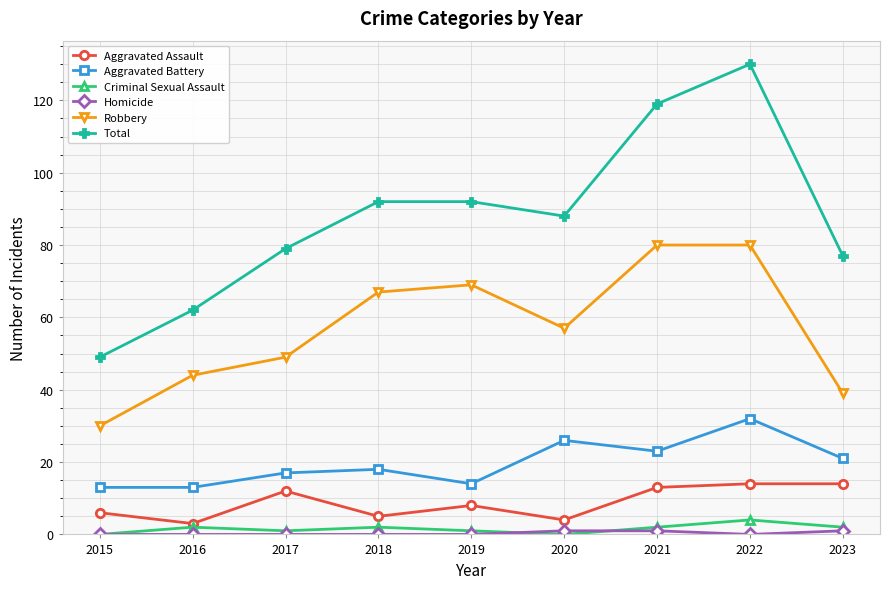

Is it true that Criminal Sexual Assault equals 2 at 2021?

True